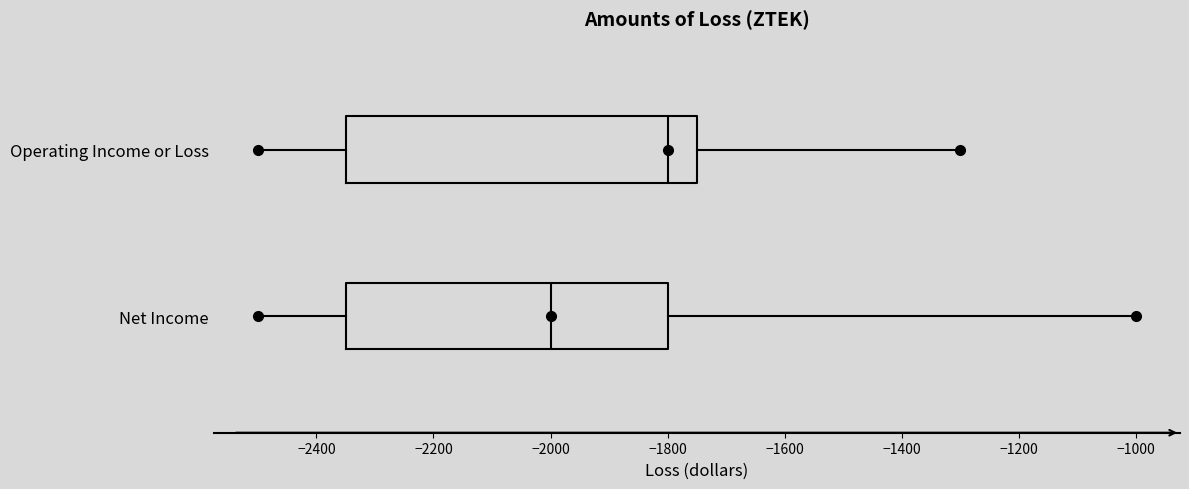

Which box is the widest, from its left edge to its right edge?

Operating Income or Loss